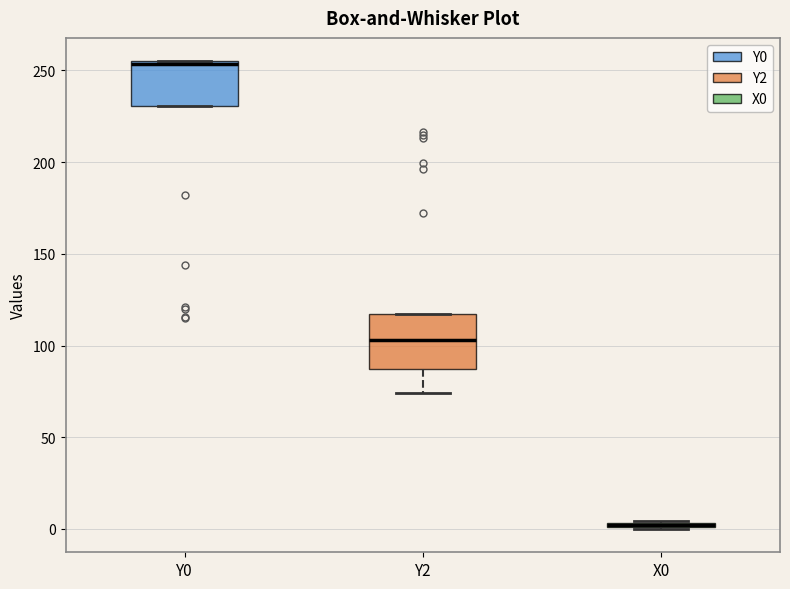

Comparing the boxes themselves (not the whiskers), which one is the tallest?

Y2